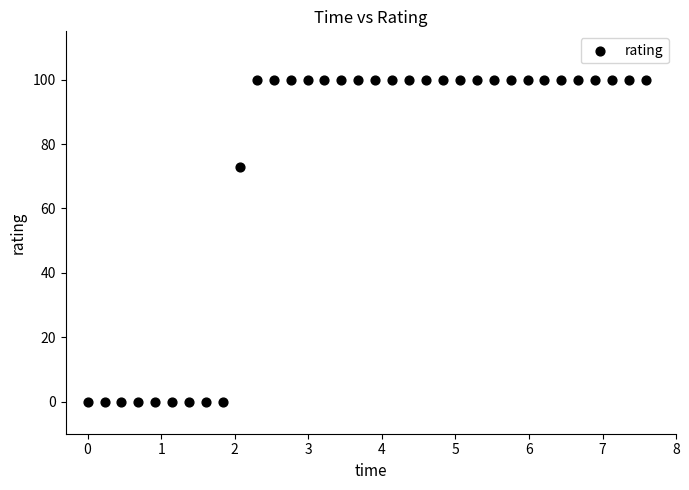

What is the range of Y values (max minus min)?

100.0